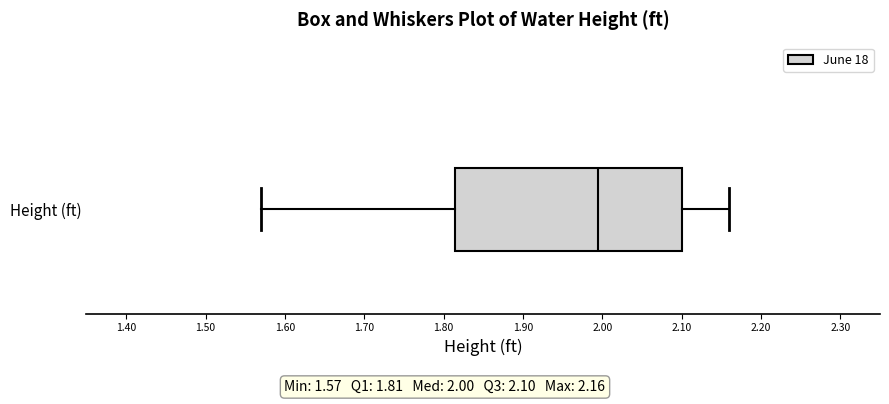

Read this box plot against the x-axis: the position of the median line, the range covered by the box, and the ends of both whiskers. The values are not printed on the chart, so give them approximately, as read against the axis.

median 2.00, box 1.82 to 2.10, whiskers 1.57 to 2.16